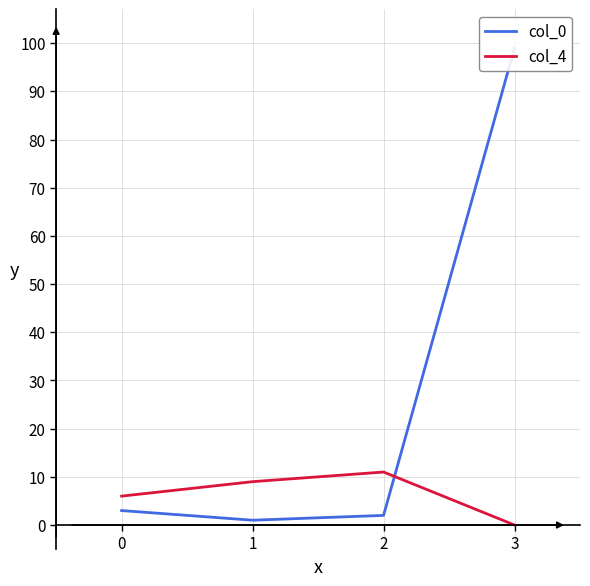

What is the value of the col_0 point at the 3rd from the left?

2